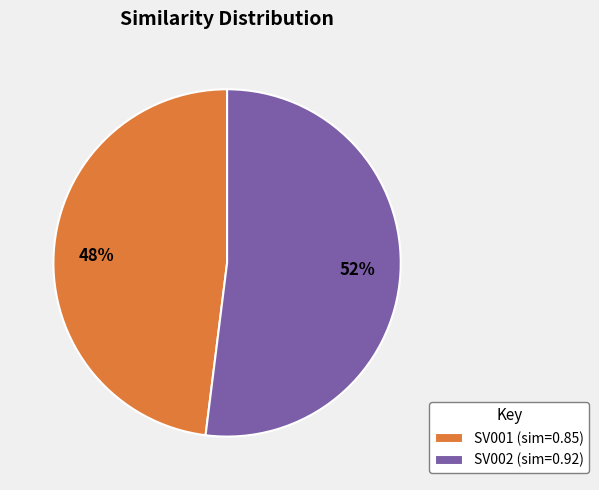

To the nearest percent, what is the combined percentage of SV001 and SV002?

100%